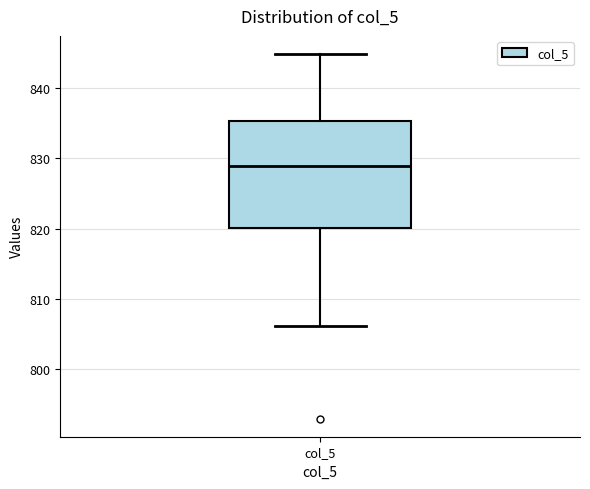

Transcribe this box plot: give where the median line is, the range the box spans, and where the two whiskers end, as read against the y-axis. The values are not printed on the chart, so give them approximately, as read against the axis.

median 829, box 820 to 835, whiskers 806 to 845